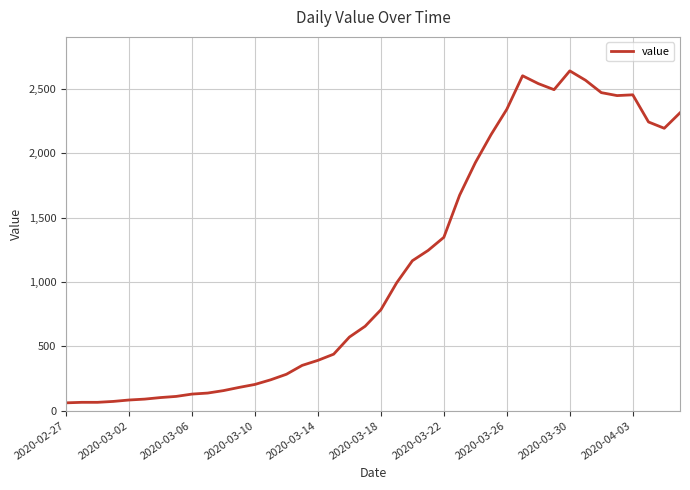

What is the smallest value displayed?

61